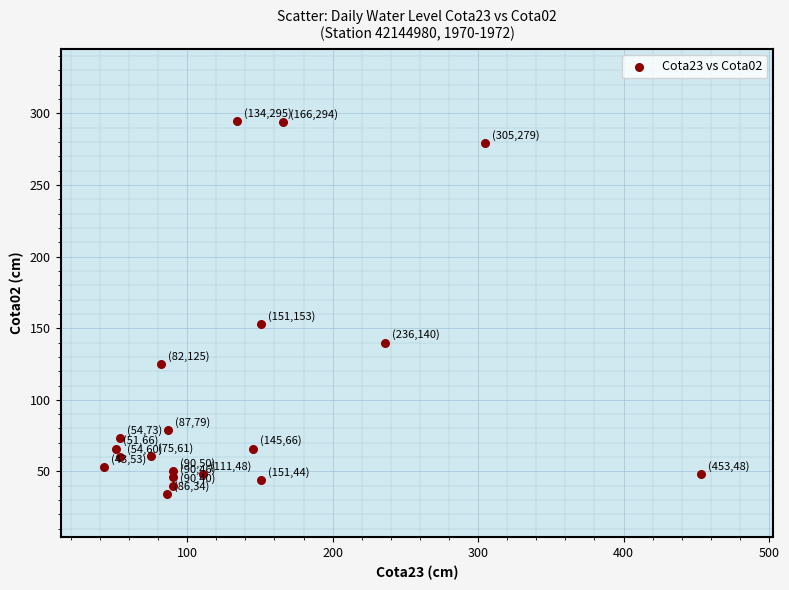

What Y value in the scatter plot is closest to 164?

153